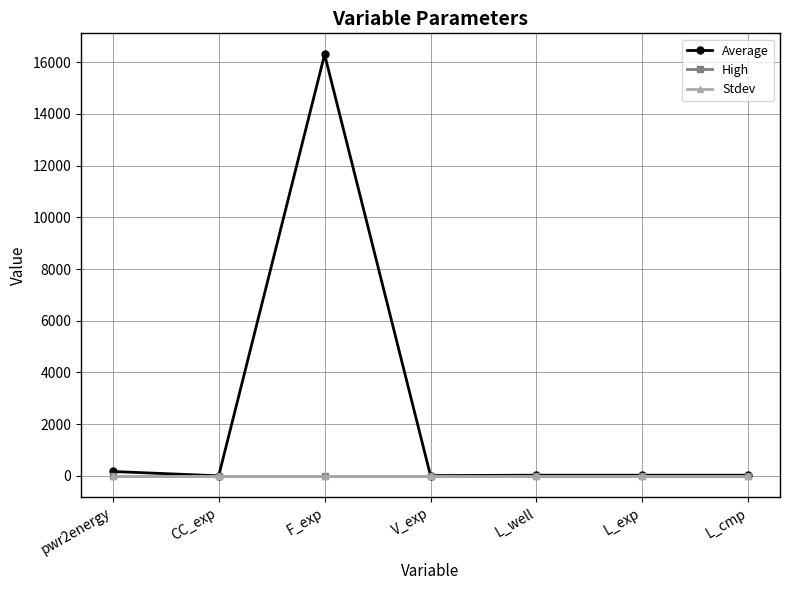

Does the chart have visible grid lines?

Yes